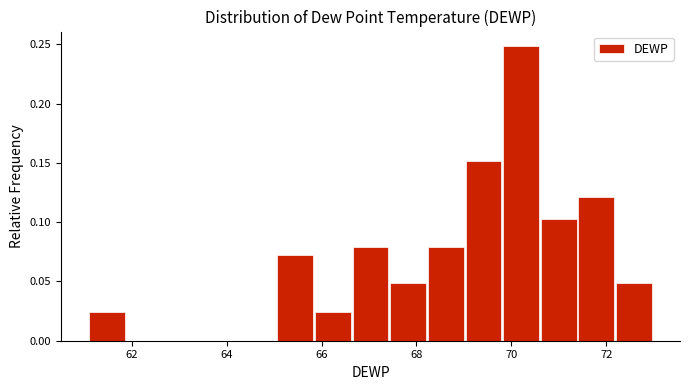

Around what value on the x-axis is the tallest bar? Give the approximate position of its centre, as read against the axis.

70.2